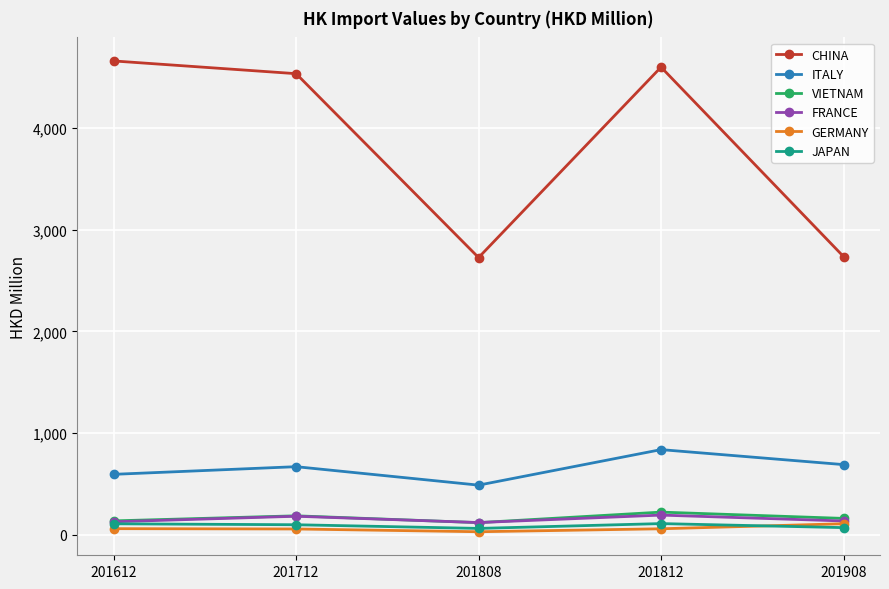

True or false: FRANCE and ITALY cross at least once.

False